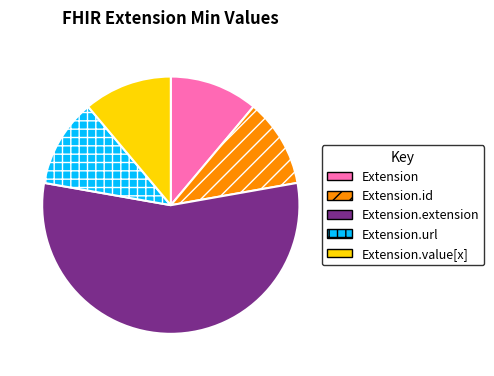

Is the sum of Extension.value[x] and Extension.url greater than half?

No